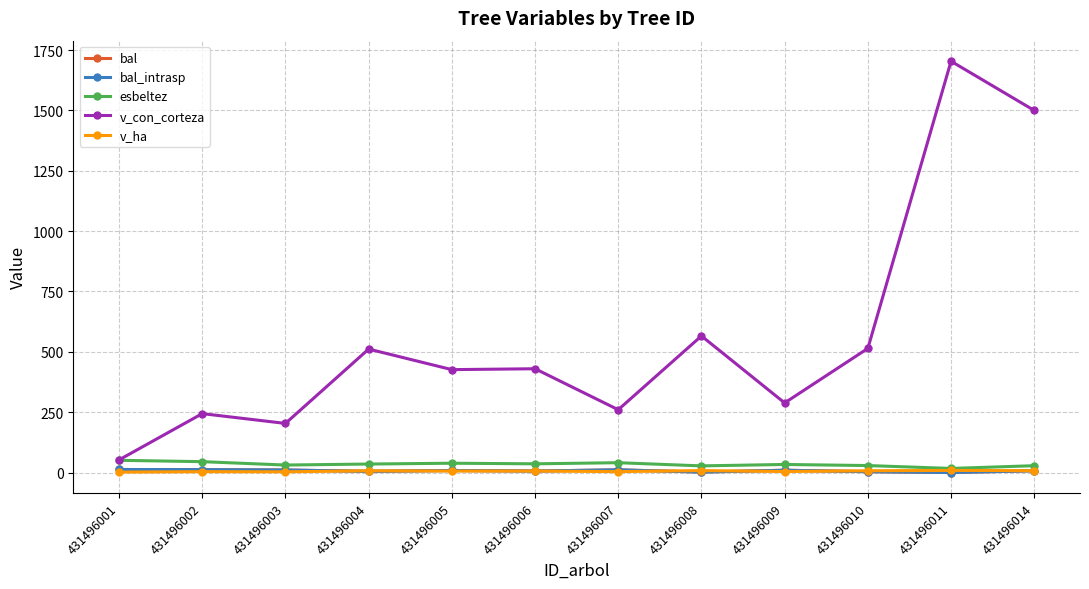

At which label is bal_intrasp closest to 6?

431496006